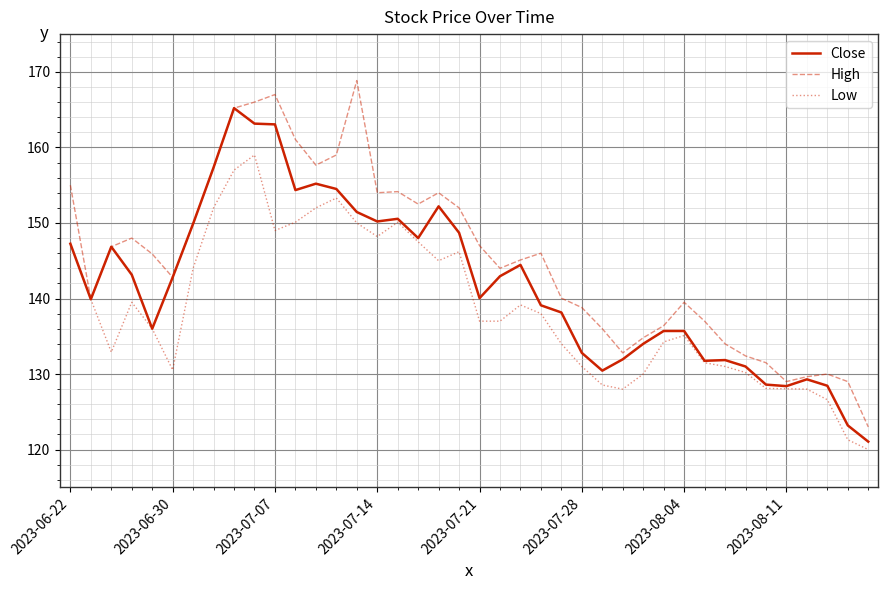

How many lines are shown in the chart?

3